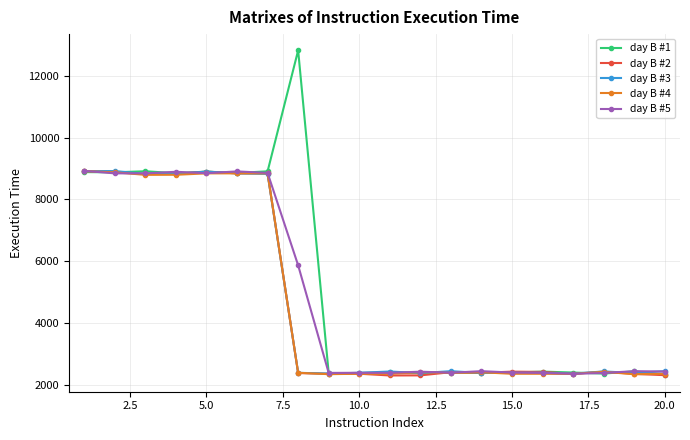

What is the value of the day B #5 point at the 15th from the left?

2394